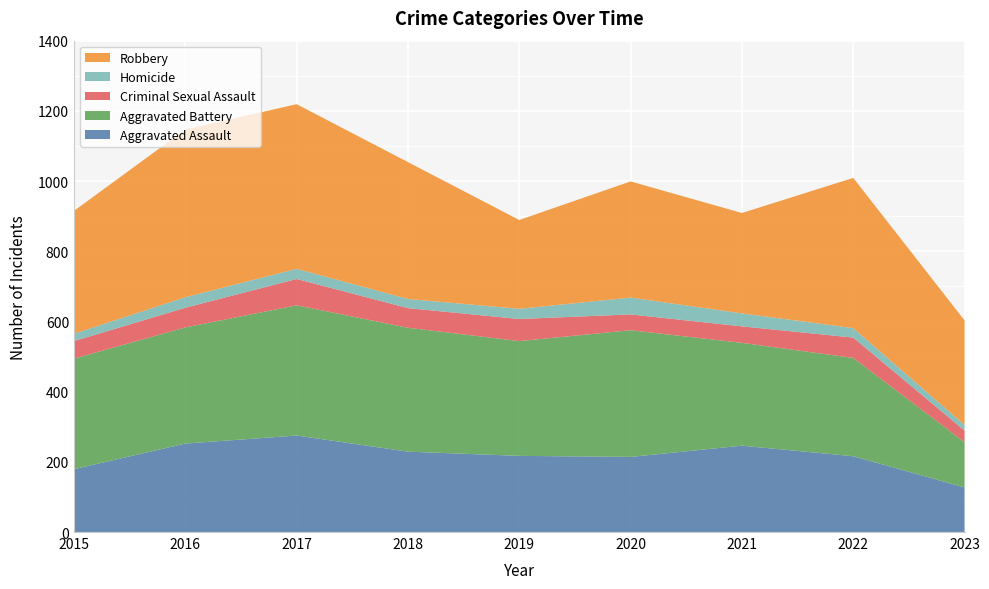

Reading right to left, extract all data points from this chart.

Aggravated Assault: 127	216	246	214	217	229	275	252	179
Aggravated Battery: 129	280	293	361	327	353	371	331	315
Criminal Sexual Assault: 33	58	47	45	63	56	75	56	50
Homicide: 16	27	37	48	29	26	29	30	21
Robbery: 298	428	286	331	253	390	469	478	350